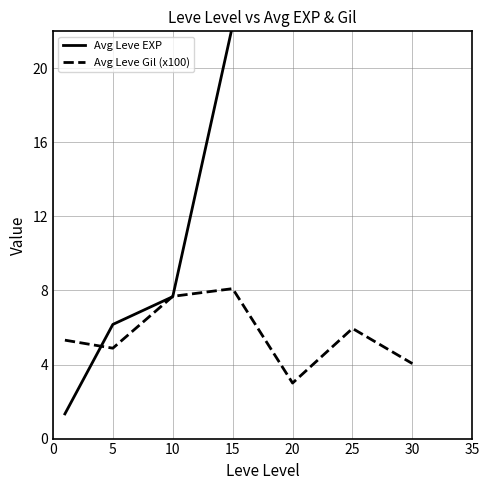

What is the minimum value for Avg Leve EXP?

1.3